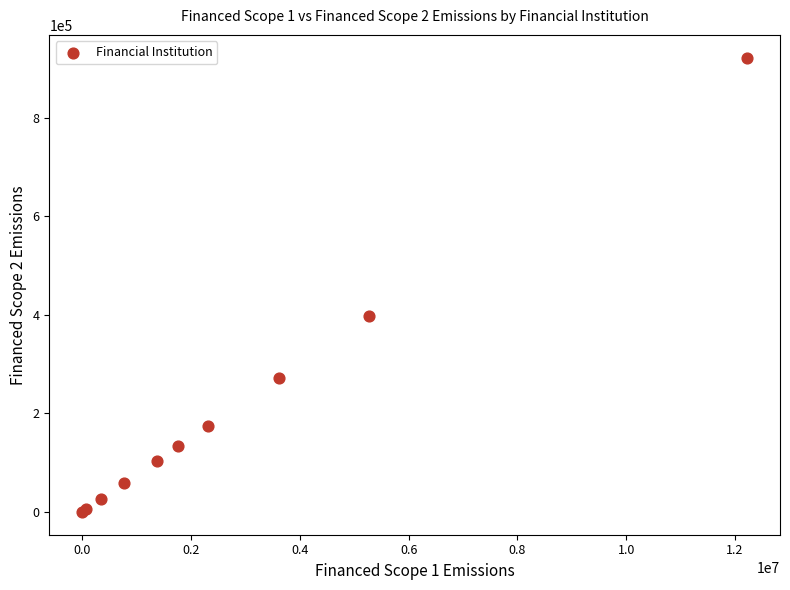

What Y value in the scatter plot is closest to 460966?

398169.5